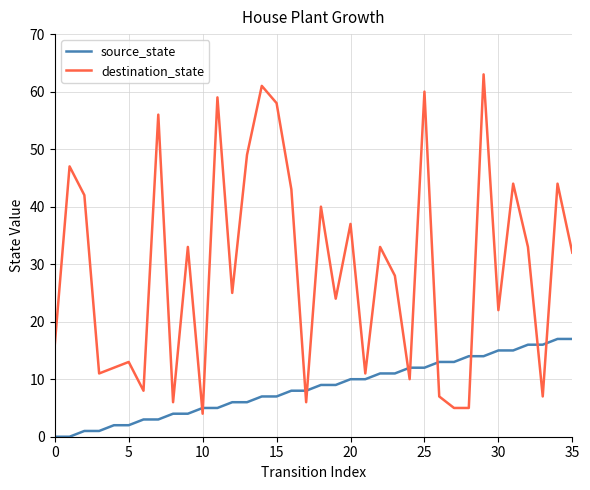

List the series in order of their peak value, highest first.

destination_state, source_state